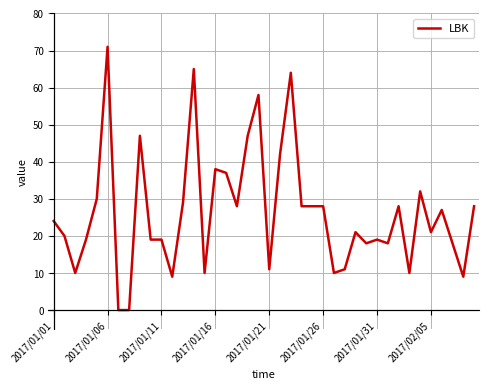

How many lines are shown in the chart?

1